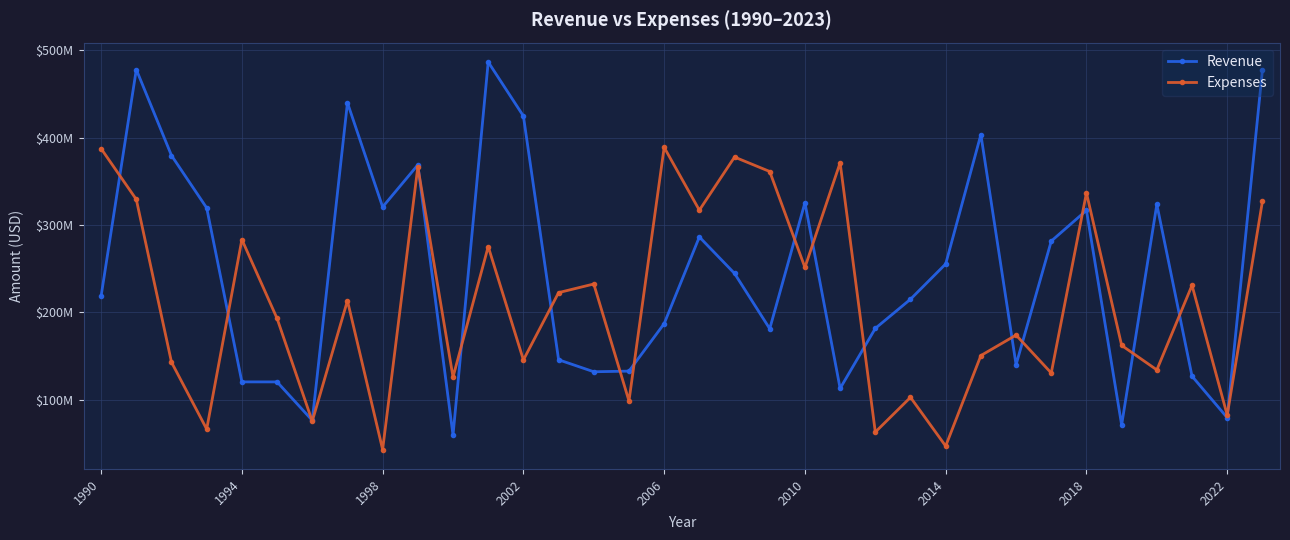

True or false: Revenue has more than 1 points higher than both neighbors.

True